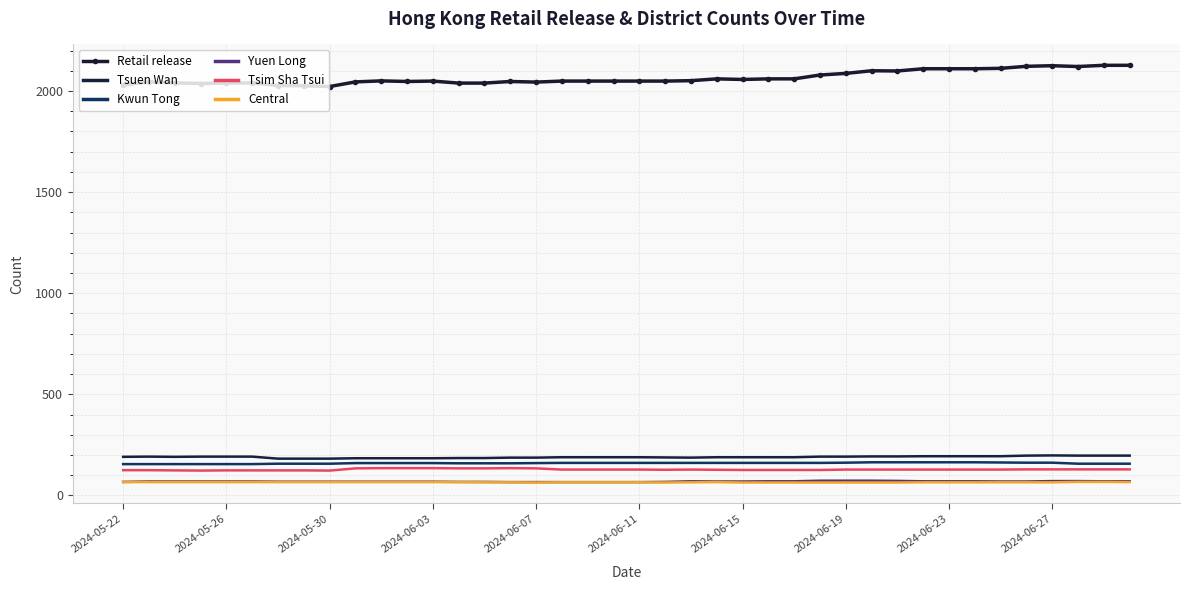

How many data points does each series have?

40